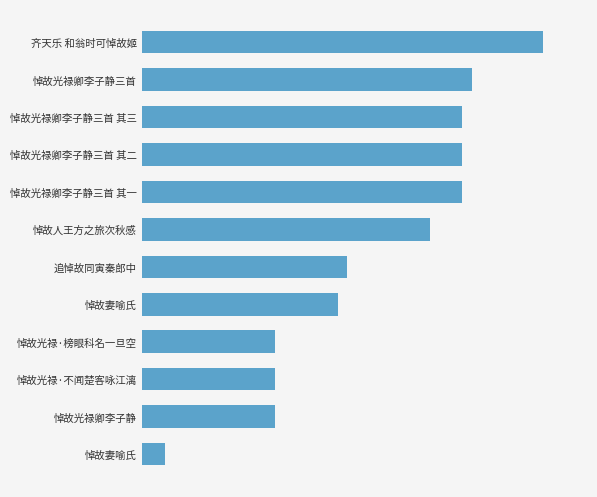

What is the average value?

576115